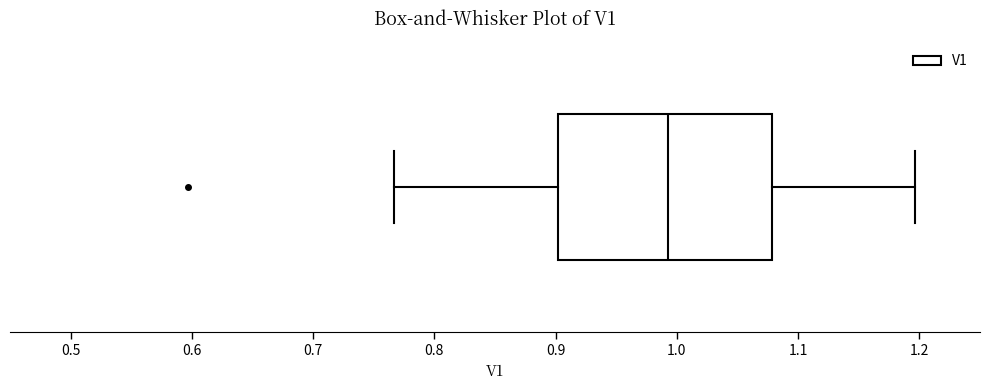

Transcribe this box plot: give where the median line is, the range the box spans, and where the two whiskers end, as read against the x-axis. The values are not printed on the chart, so give them approximately, as read against the axis.

median 0.99, box 0.90 to 1.08, whiskers 0.77 to 1.20